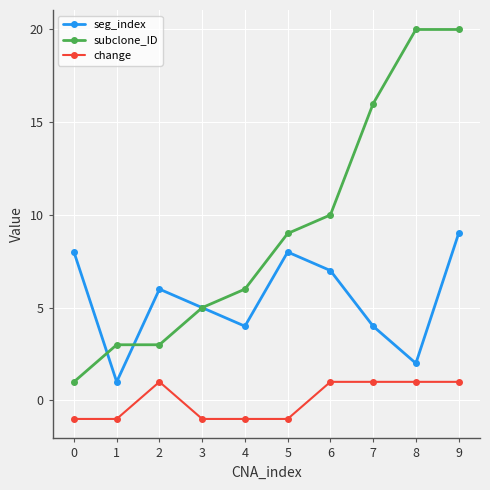

How many interior local peaks does the seg_index series have?

2